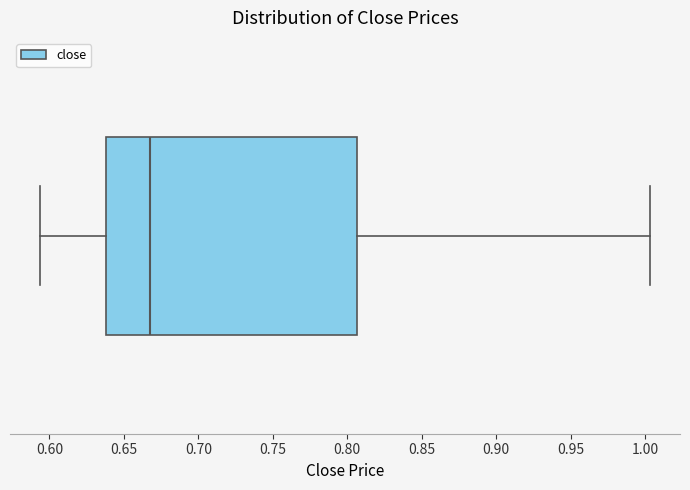

Read this box plot against the x-axis: the position of the median line, the range covered by the box, and the ends of both whiskers. The values are not printed on the chart, so give them approximately, as read against the axis.

median 0.670, box 0.640 to 0.805, whiskers 0.595 to 1.005